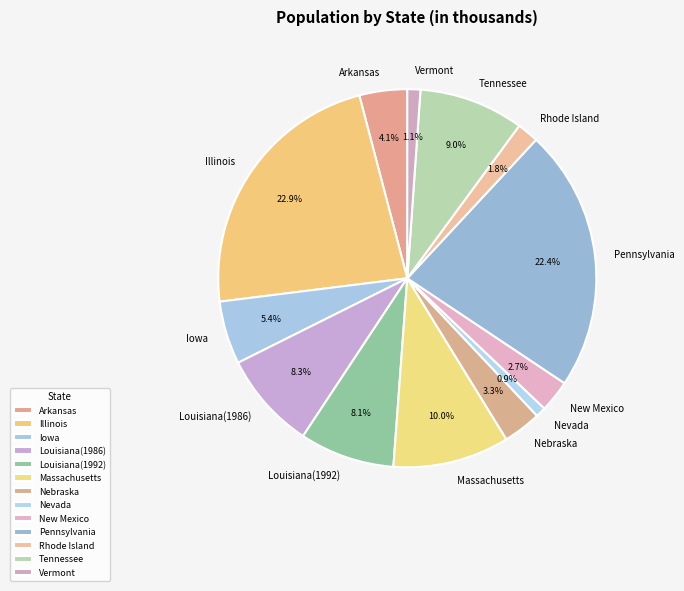

How many segments does this pie chart have?

13